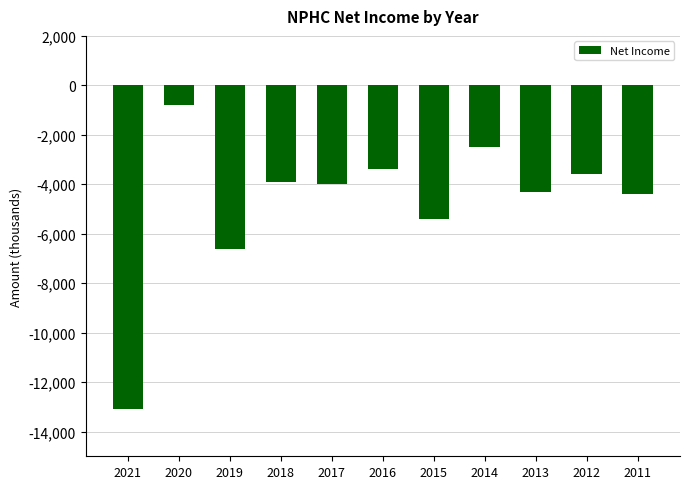

Which label corresponds to the largest value in the chart?

2020